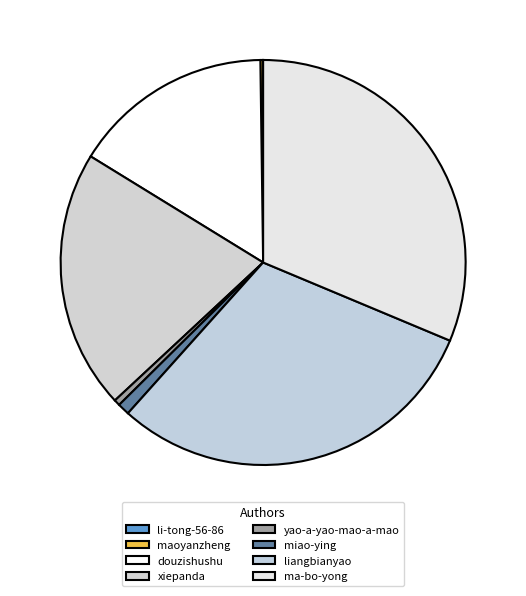

Is there a majority slice in this chart?

No